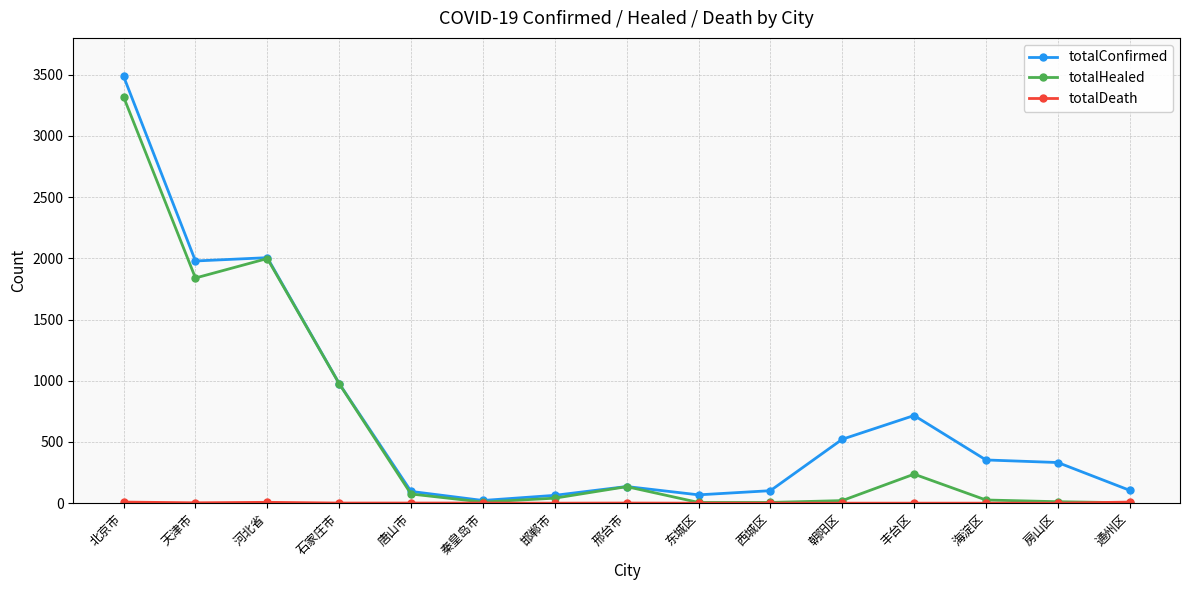

Which series has the largest range (max minus min)?

totalConfirmed